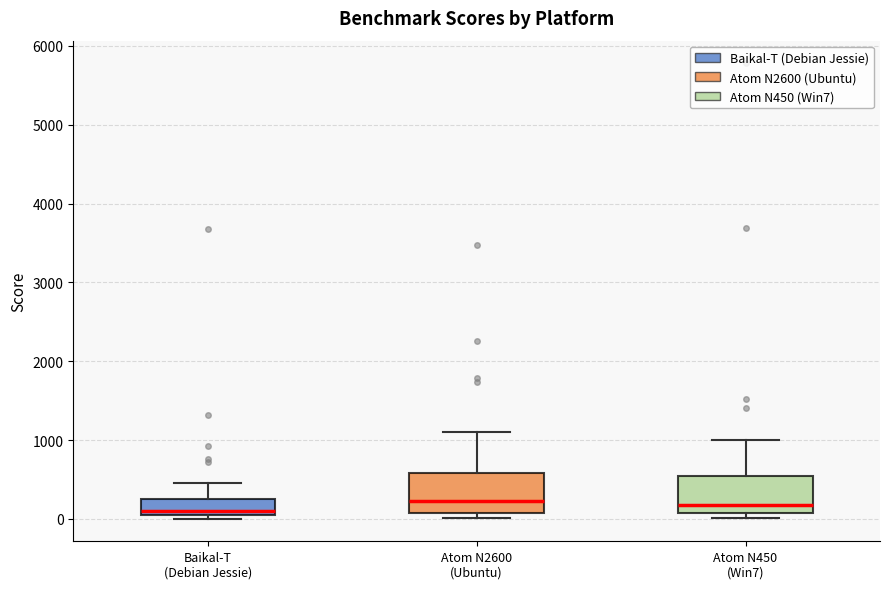

Reading left to right, read every box against the y-axis: the position of its median line, the range the box covers, and the ends of its whiskers. The values are not printed on the chart, so give them approximately, as read against the axis.

Baikal-T (Debian Jessie): median 100 (just above the box's lower edge), box 100 to 200, whiskers 0 to 500
Atom N2600 (Ubuntu): median 200, box 100 to 600, whiskers 0 to 1100
Atom N450 (Win7): median 200, box 100 to 600, whiskers 0 to 1000